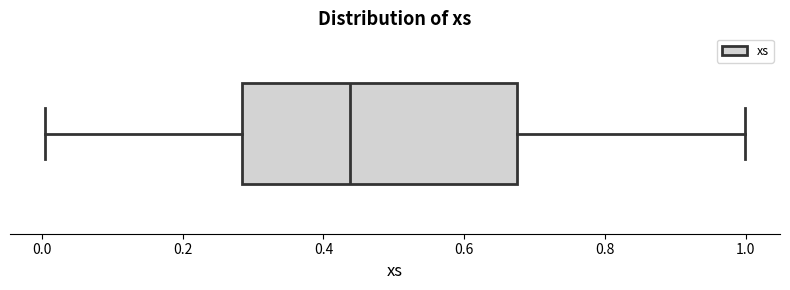

Read this box plot against the x-axis: the position of the median line, the range covered by the box, and the ends of both whiskers. The values are not printed on the chart, so give them approximately, as read against the axis.

median 0.44, box 0.28 to 0.68, whiskers 0.00 to 1.00